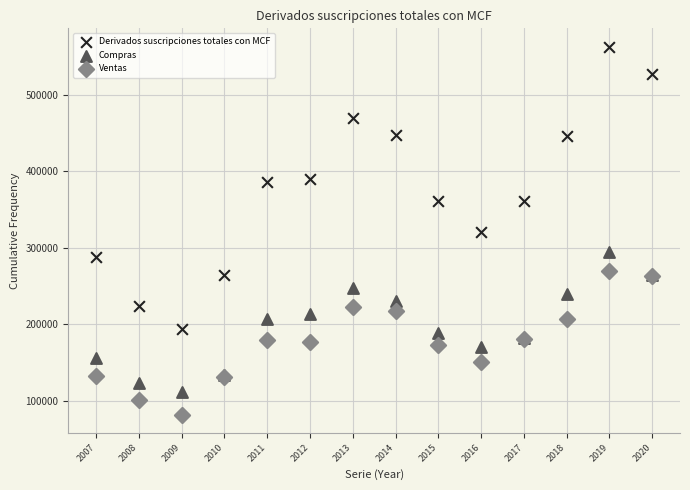

Which series reaches the maximum Y coordinate?

Derivados suscripciones totales con MCF